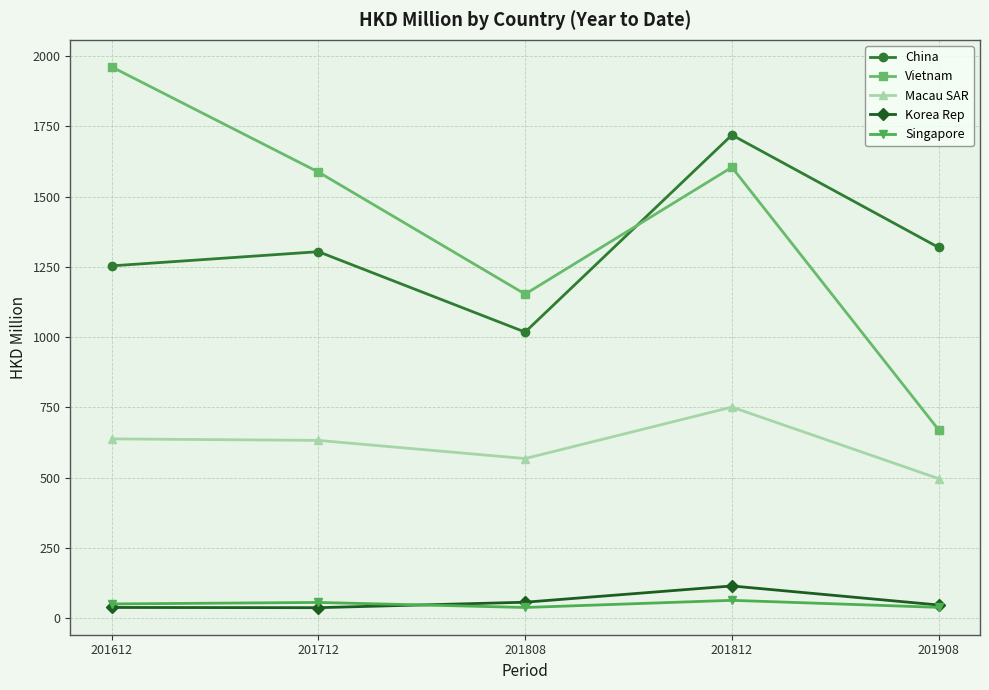

At which category does China reach its first local peak?

201712